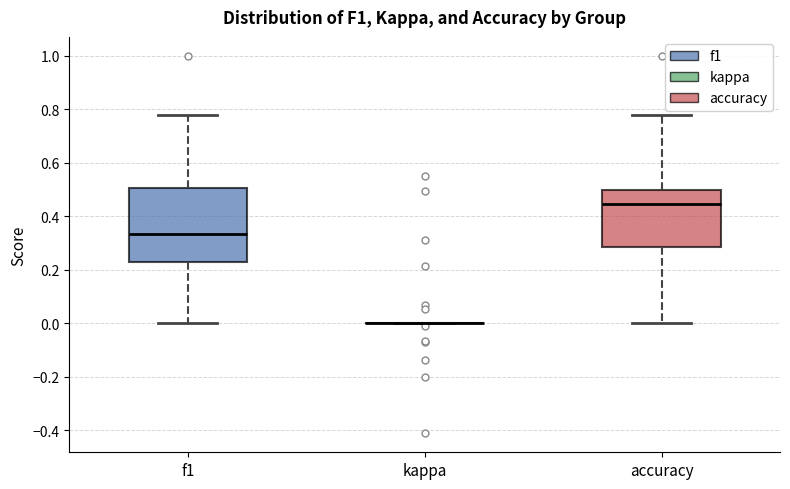

Reading left to right, read every box against the y-axis: the position of its median line, the range the box covers, and the ends of its whiskers. The values are not printed on the chart, so give them approximately, as read against the axis.

f1: median 0.34, box 0.22 to 0.50, whiskers 0.00 to 0.78
kappa: box collapsed to a line at 0.00, whiskers 0.00 to 0.00
accuracy: median 0.44, box 0.28 to 0.50, whiskers 0.00 to 0.78